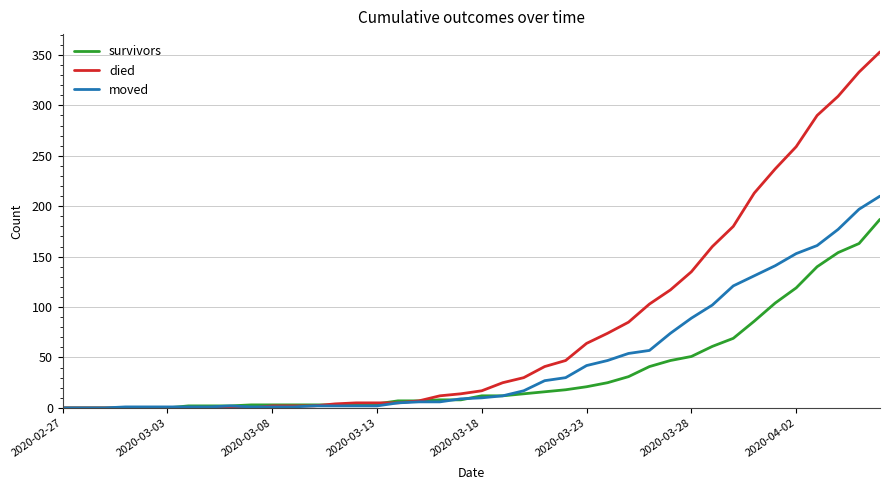

What is the maximum value for survivors?

187